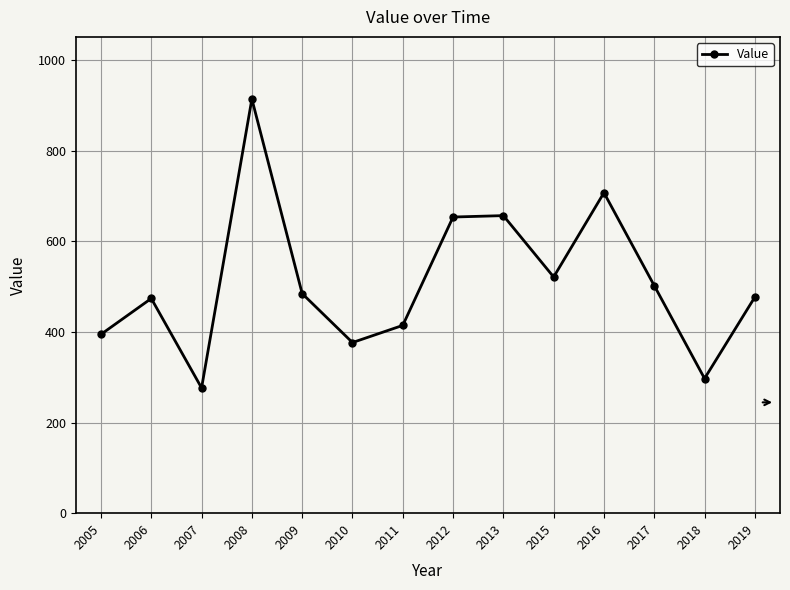

What is the value of the 12th point from the left?

501.9